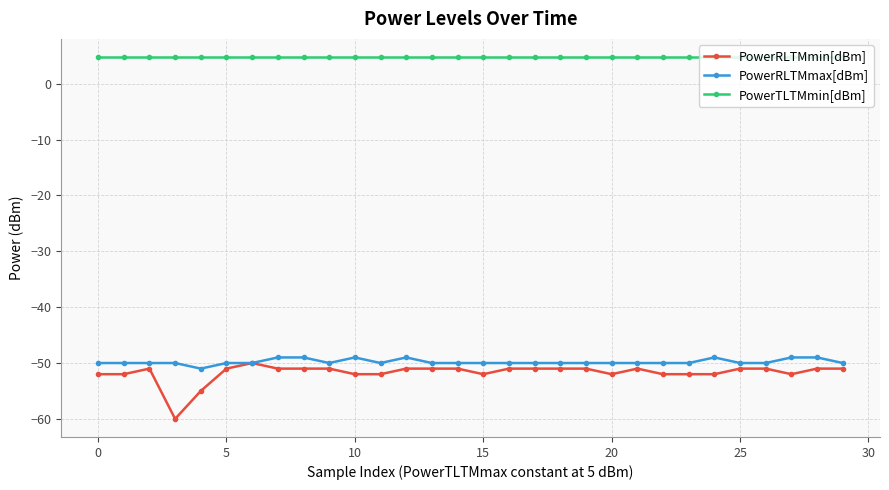

Which series has the widest spread of values?

PowerRLTMmin[dBm]